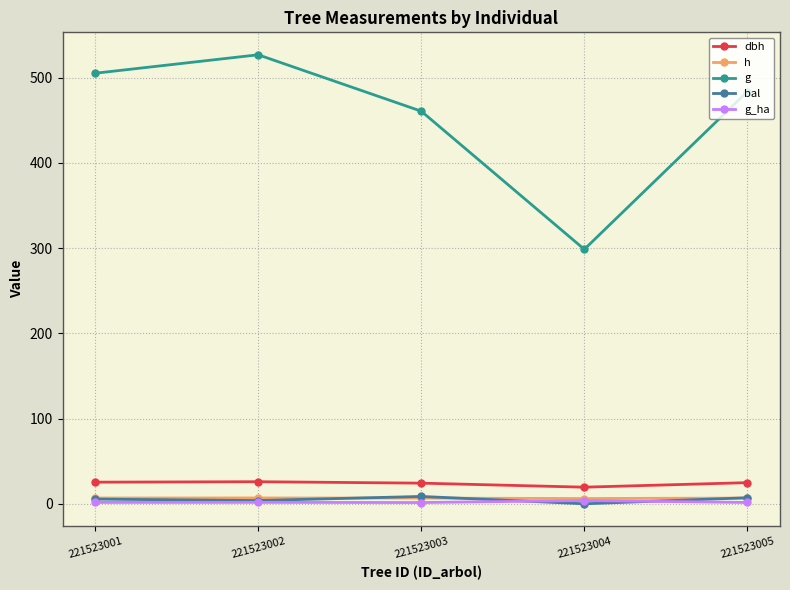

What are all the series names shown in the legend?

dbh, h, g, bal, g_ha